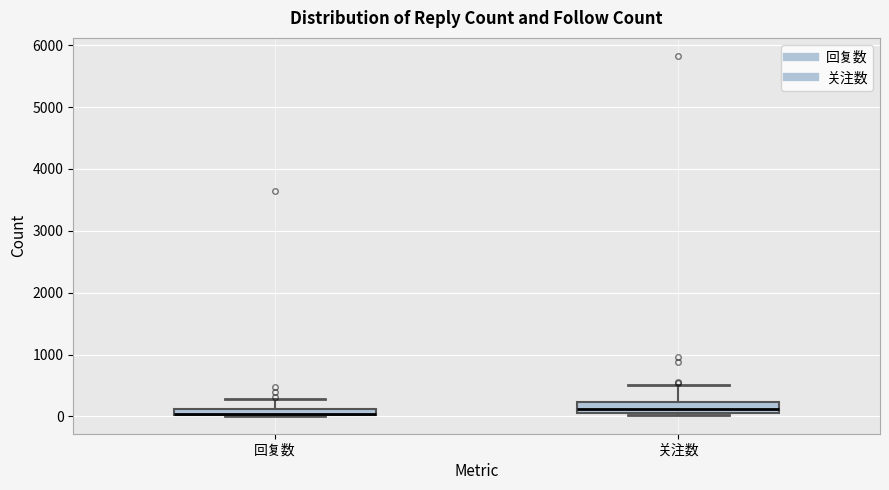

Where does the upper whisker of the box for 回复数 end on the y-axis? The values are not printed on the chart, so give them approximately, as read against the axis.

300